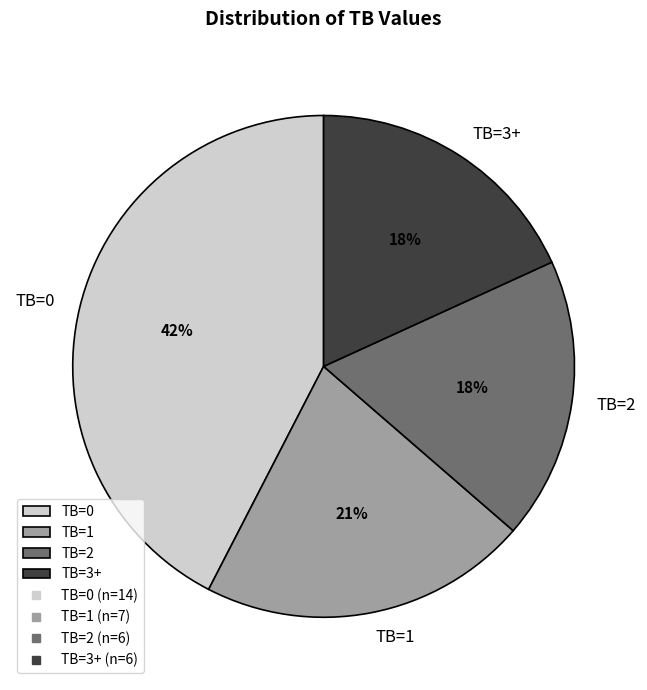

Is the sum of TB=0 and TB=3+ greater than half?

Yes